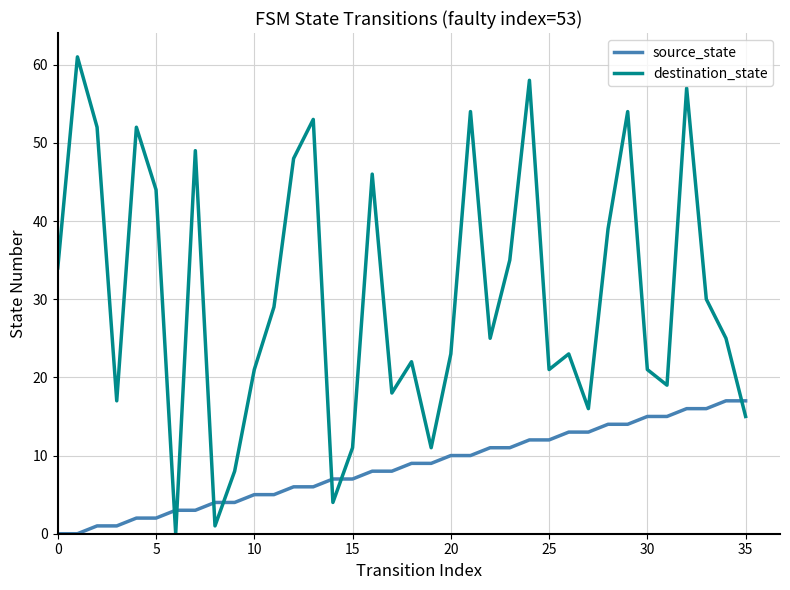

List the series in order of their overall mean, highest first.

destination_state, source_state